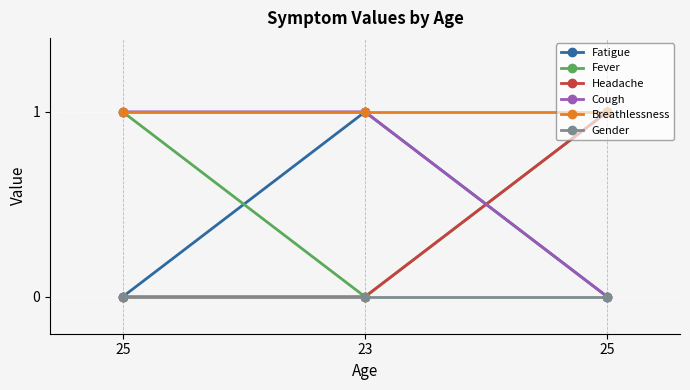

List the series in order of their peak value, lowest first.

Gender, Fatigue, Fever, Headache, Cough, Breathlessness